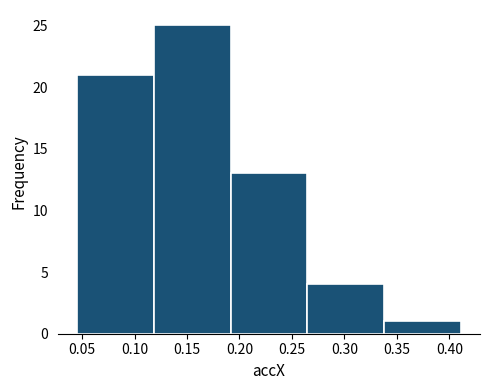

Which range on the x-axis has the tallest bar?

0.120 to 0.190